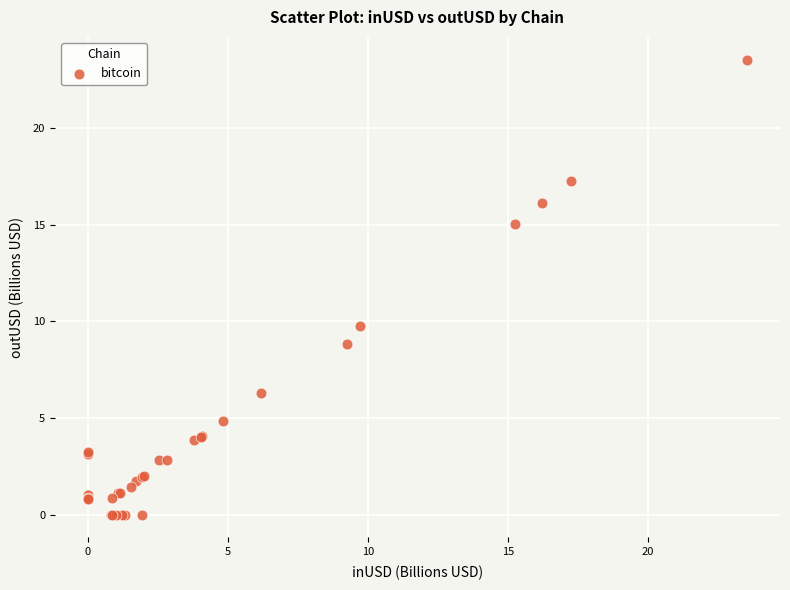

What Y value in the scatter plot is closest to 11?

9.7